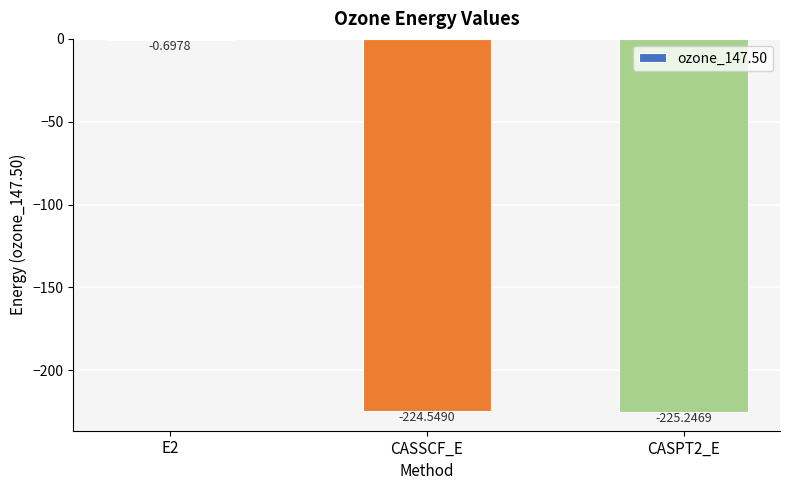

Count the number of data series in this chart.

1